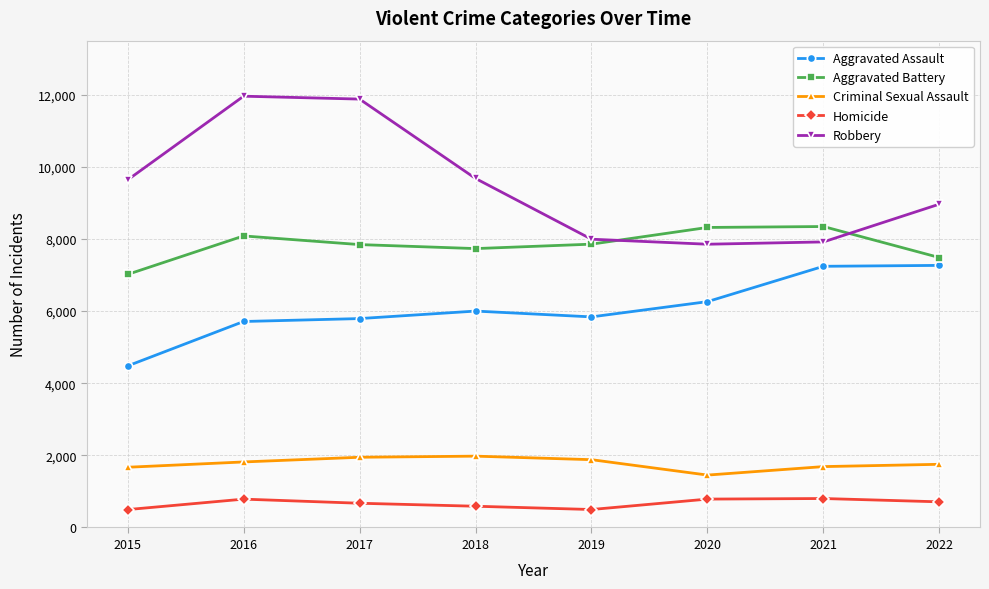

Which series has the widest spread of values?

Robbery